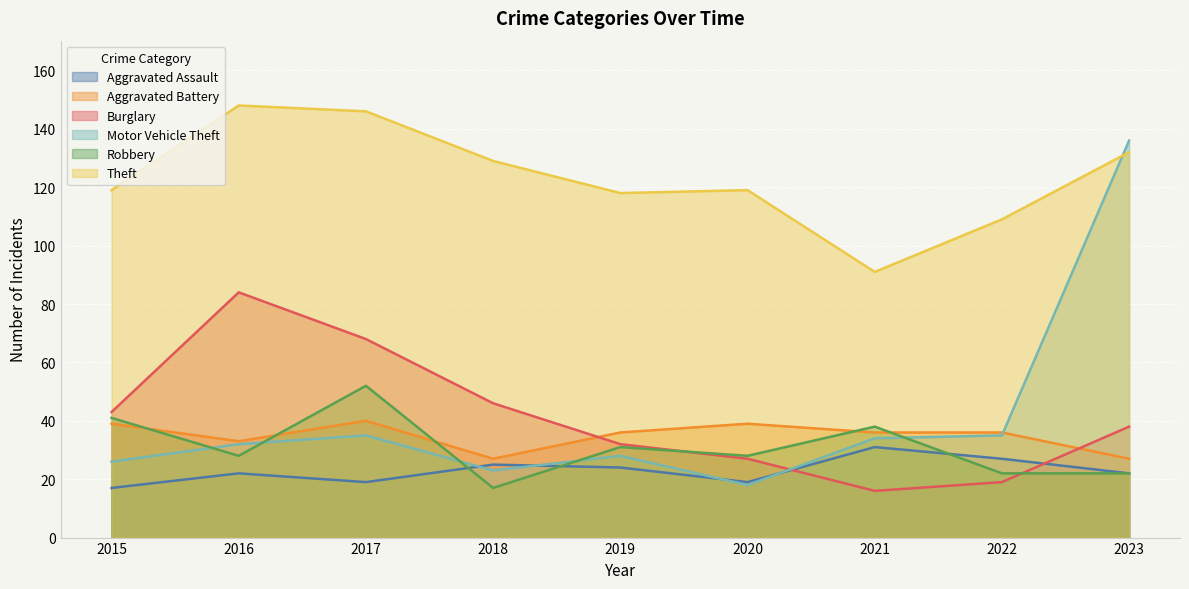

The Motor Vehicle Theft series shows 35 at 2022. True or false?

True